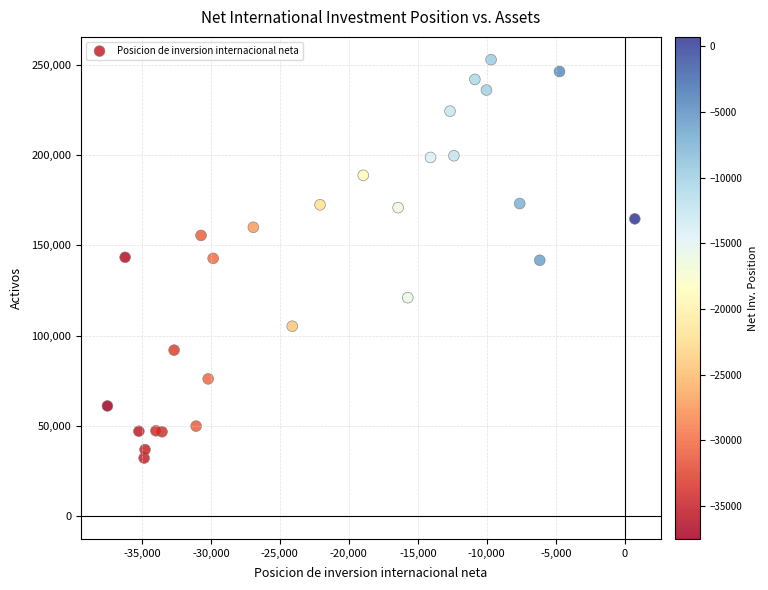

What is the range of Y values (max minus min)?

220582